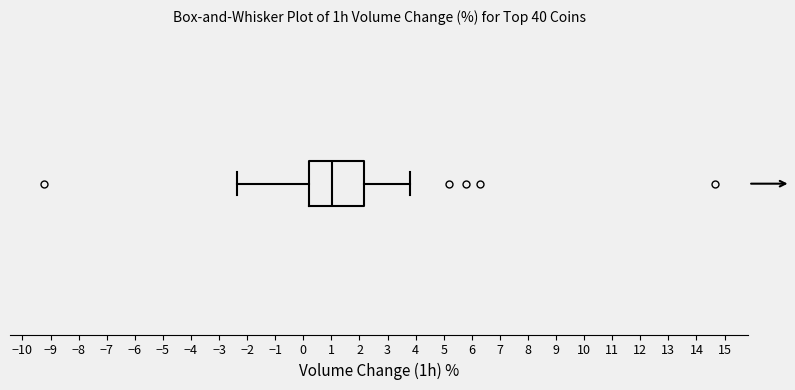

Read this box plot against the x-axis: the position of the median line, the range covered by the box, and the ends of both whiskers. The values are not printed on the chart, so give them approximately, as read against the axis.

median 1.0, box 0.2 to 2.2, whiskers -2.3 to 3.8